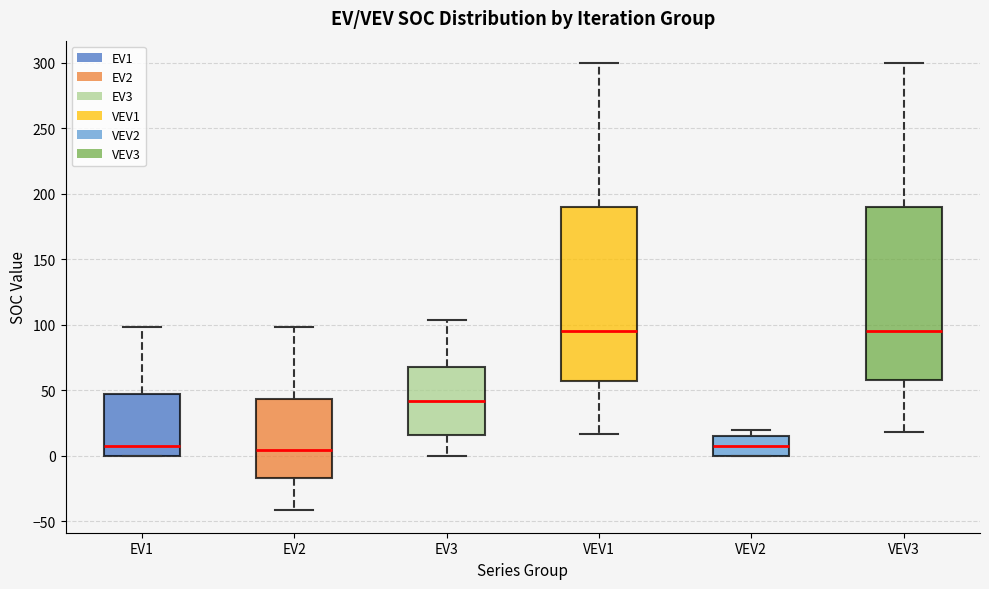

Reading left to right, transcribe this box plot: for each box, give where its median line is, the range the box spans, and where its two whiskers end, as read against the y-axis. The values are not printed on the chart, so give them approximately, as read against the axis.

EV1: median 5, box 0 to 45, whiskers 0 to 100
EV2: median 5, box -15 to 45, whiskers -40 to 100
EV3: median 40, box 15 to 65, whiskers 0 to 105
VEV1: median 95, box 55 to 190, whiskers 15 to 300
VEV2: median 5, box 0 to 15, whiskers 0 to 20
VEV3: median 95, box 60 to 190, whiskers 20 to 300